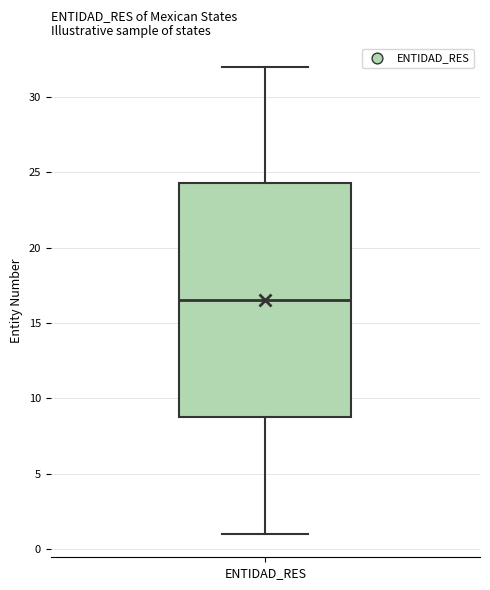

Transcribe this box plot: give where the median line is, the range the box spans, and where the two whiskers end, as read against the y-axis. The values are not printed on the chart, so give them approximately, as read against the axis.

median 16.5, box 9.0 to 24.5, whiskers 1.0 to 32.0